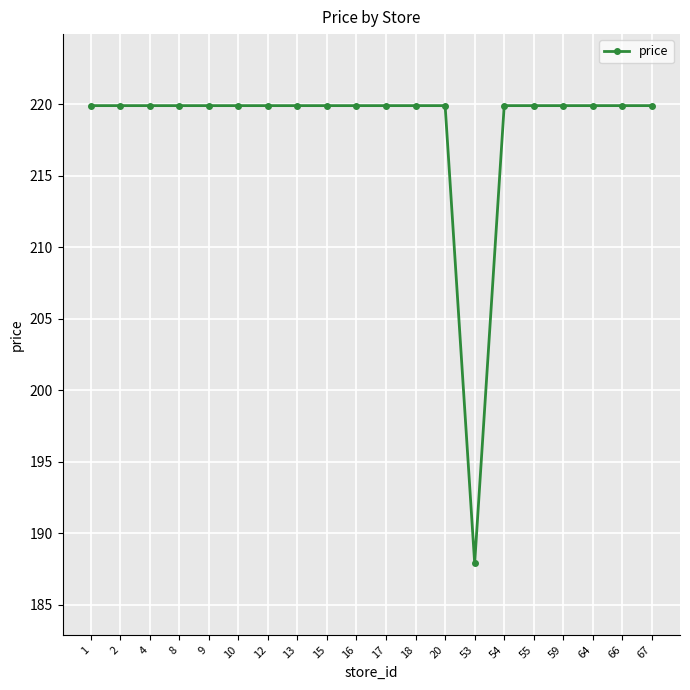

Where is the data nearest to the value 203?

53